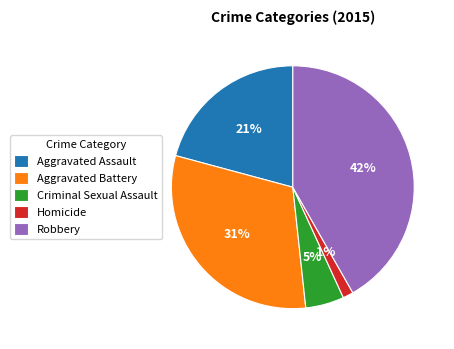

True or false: Aggravated Assault accounts for 8% of the total.

False